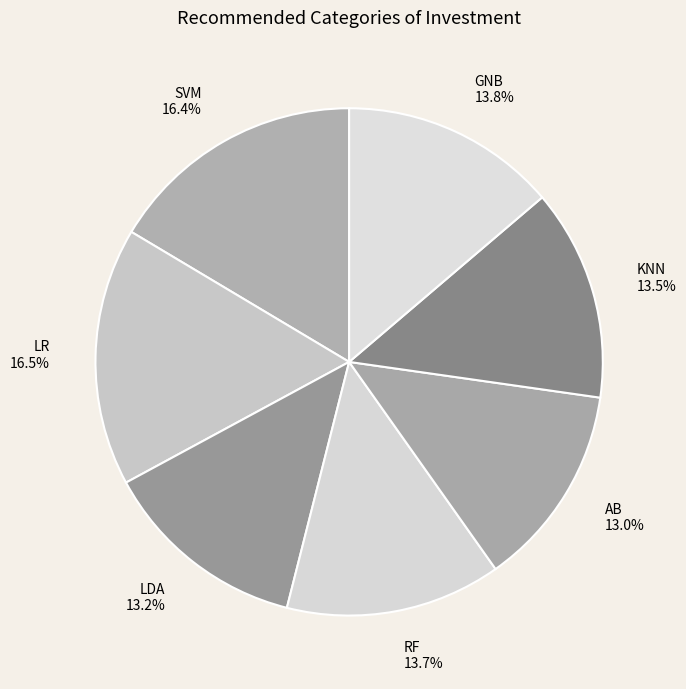

Does any single category account for the majority?

No